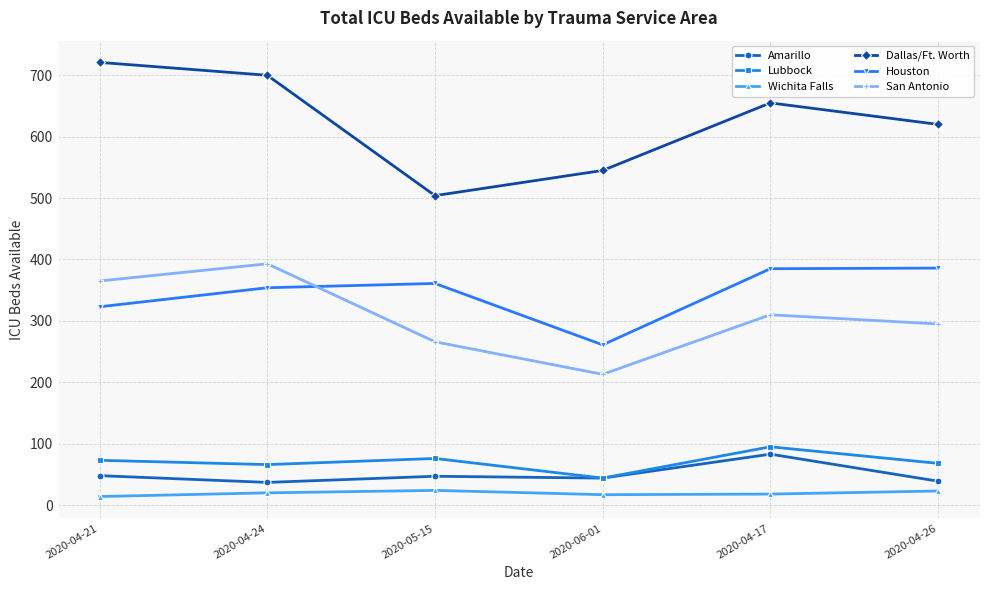

At how many categories does at least one series exceed 638?

3